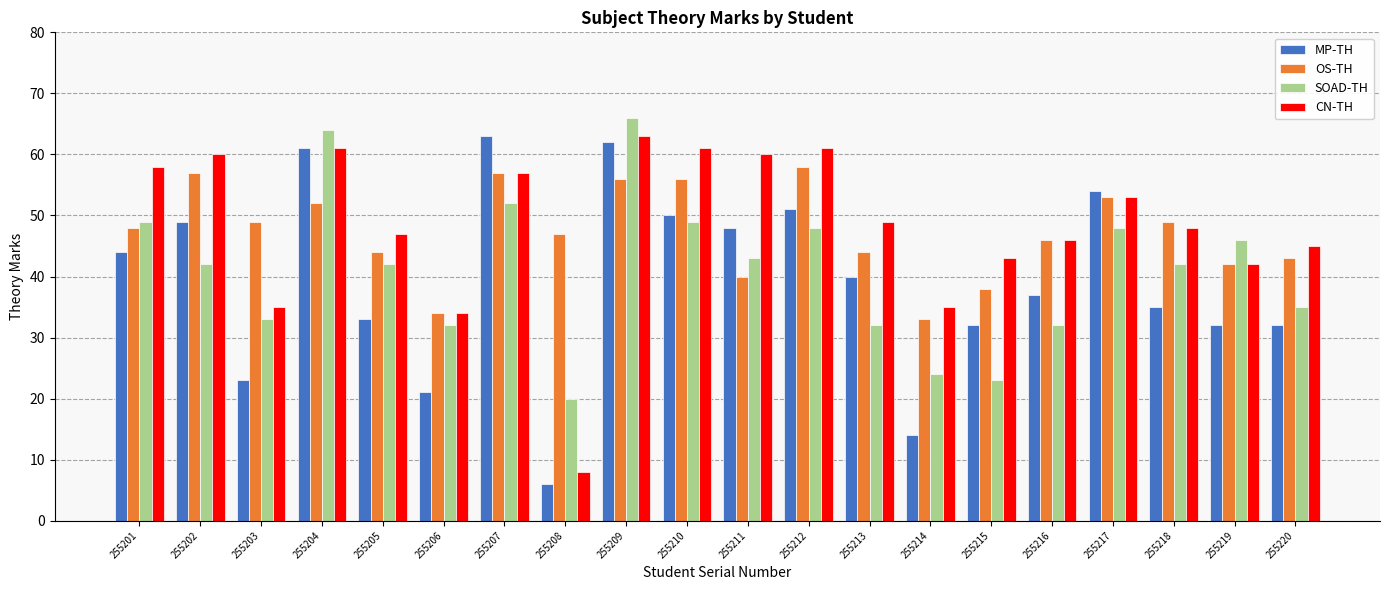

Reading left to right, transcribe all the data shown in this chart.

MP-TH: 44	49	23	61	33	21	63	6	62	50	48	51	40	14	32	37	54	35	32	32
OS-TH: 48	57	49	52	44	34	57	47	56	56	40	58	44	33	38	46	53	49	42	43
SOAD-TH: 49	42	33	64	42	32	52	20	66	49	43	48	32	24	23	32	48	42	46	35
CN-TH: 58	60	35	61	47	34	57	8	63	61	60	61	49	35	43	46	53	48	42	45